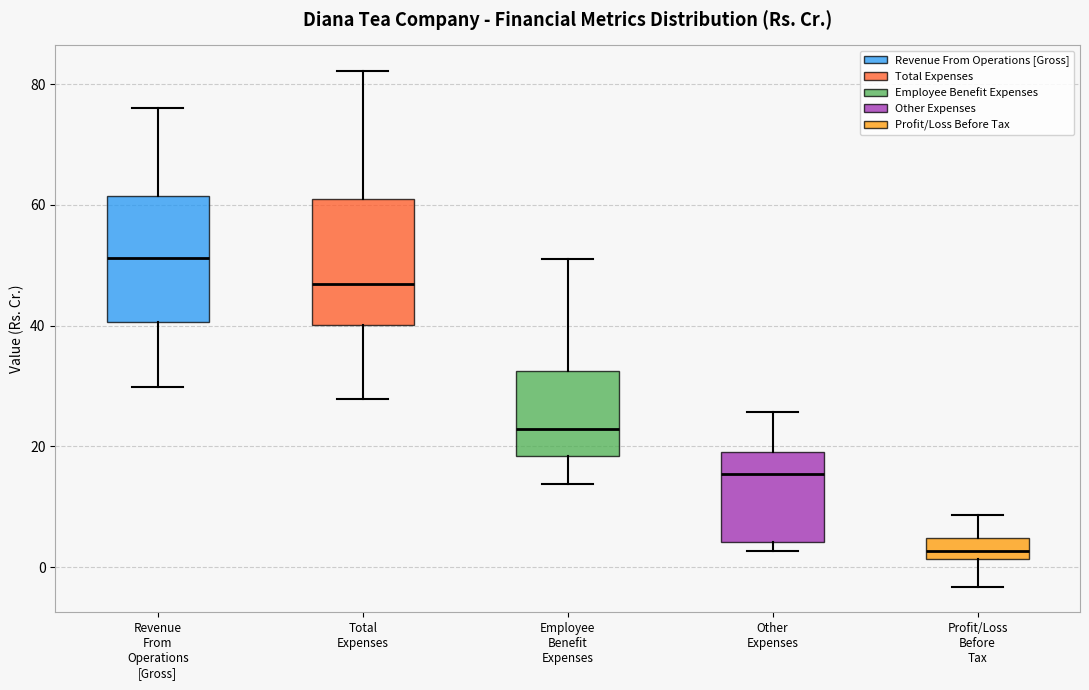

Where is the lower edge of the box for Profit/Loss Before Tax on the y-axis? The values are not printed on the chart, so give them approximately, as read against the axis.

2